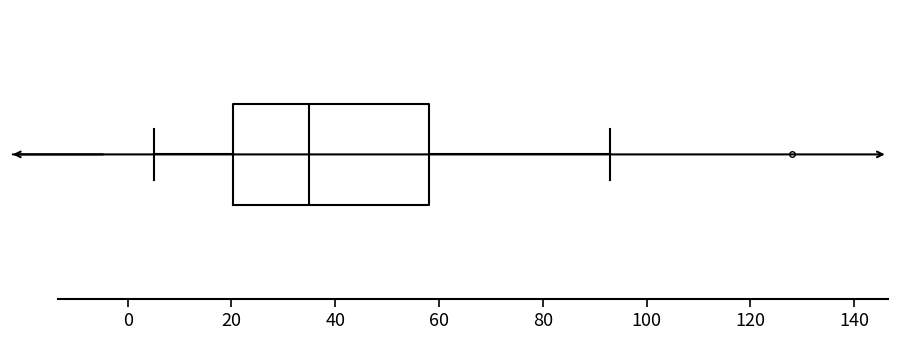

Read this box plot against the x-axis: the position of the median line, the range covered by the box, and the ends of both whiskers. The values are not printed on the chart, so give them approximately, as read against the axis.

median 36, box 20 to 58, whiskers 6 to 94